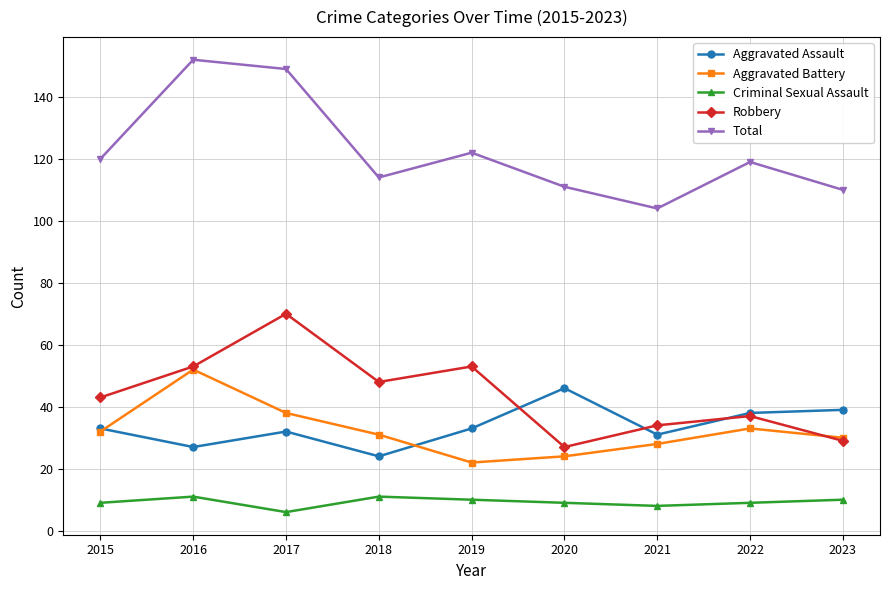

Is the value of Criminal Sexual Assault at 2020 greater than the value of Total at 2023?

No